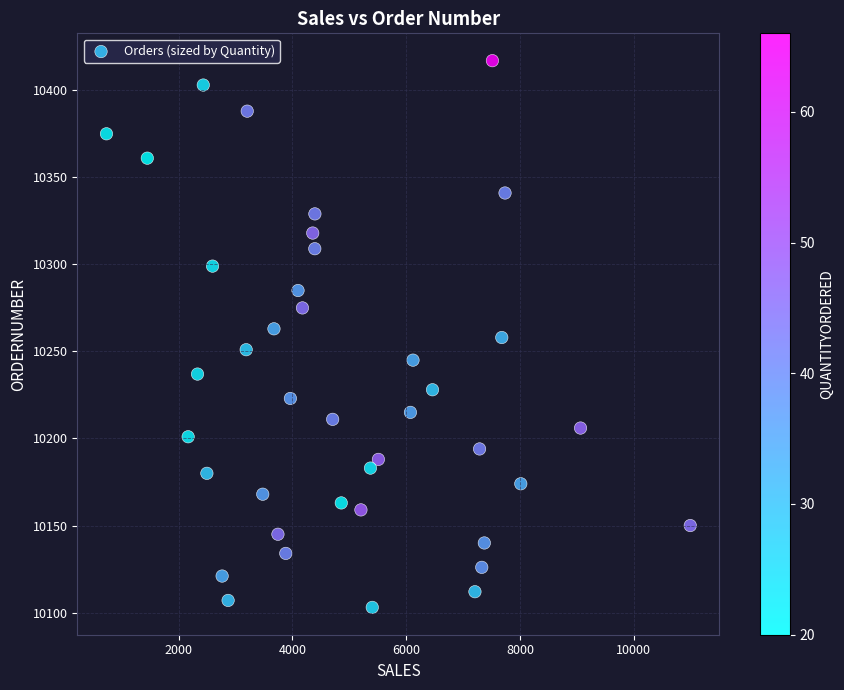

What is the range of Y values (max minus min)?

314